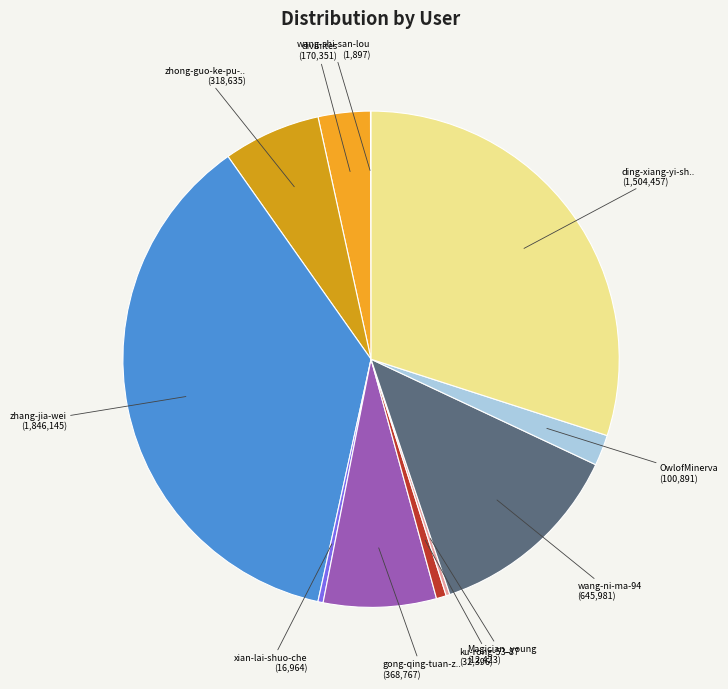

How many slices are in this pie chart?

11